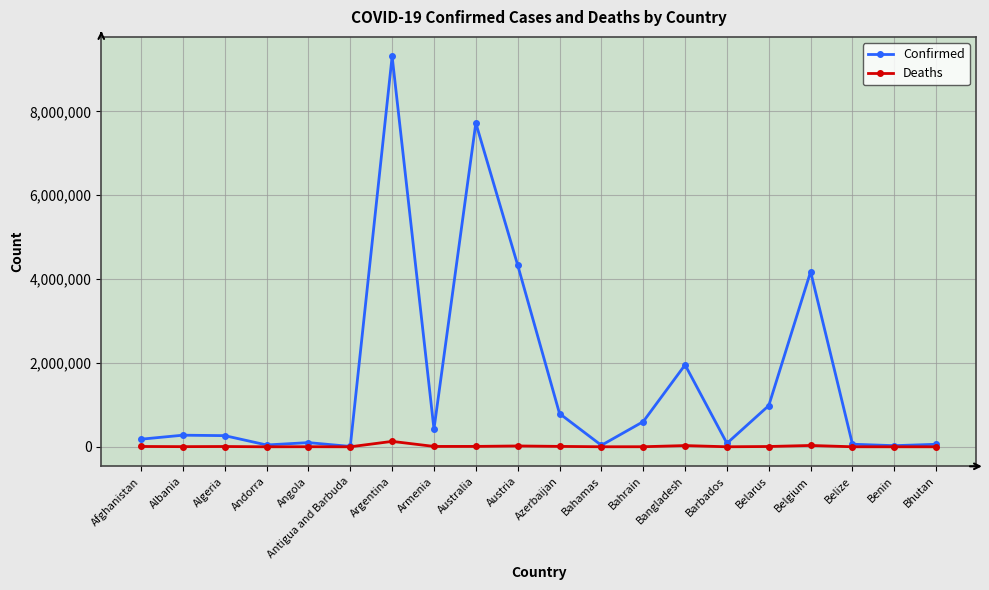

True or false: Deaths has a value of 140 at Antigua and Barbuda.

True